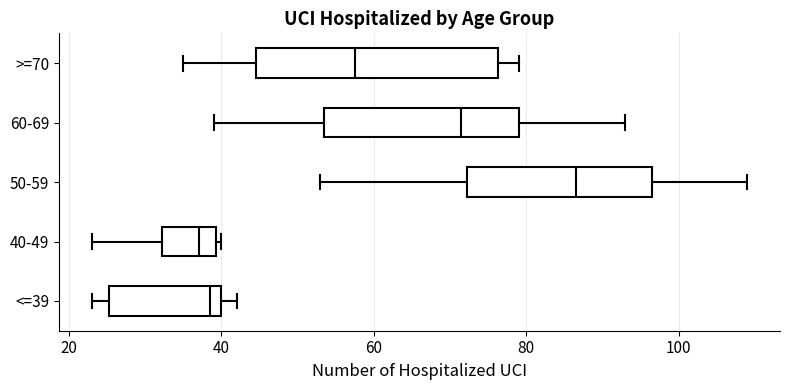

Which box is the widest, from its left edge to its right edge?

>=70